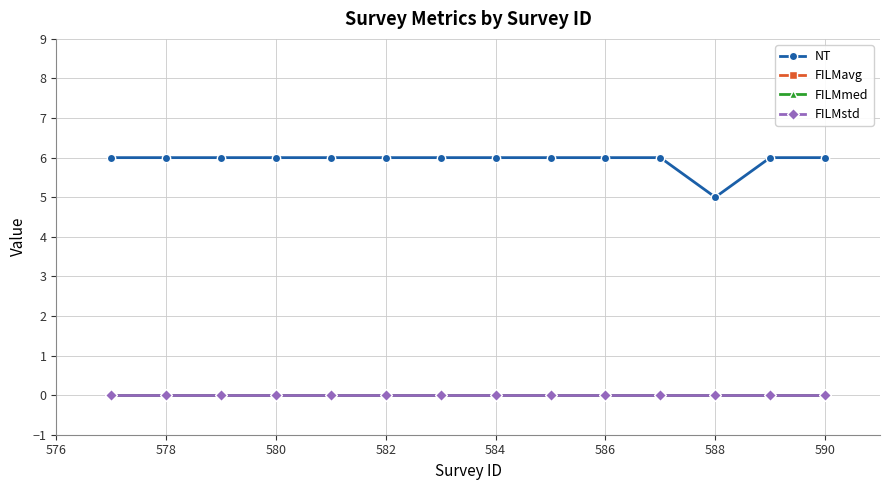

Does the chart have visible grid lines?

Yes